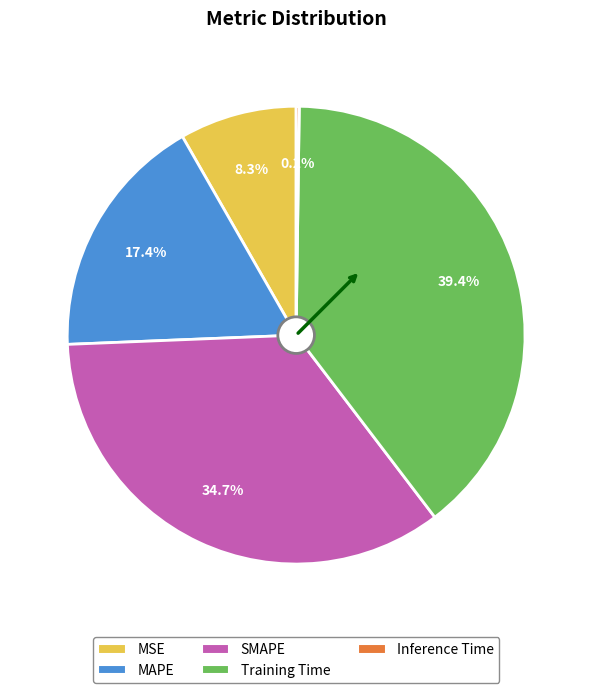

To the nearest percent, what is the average slice percentage?

20%